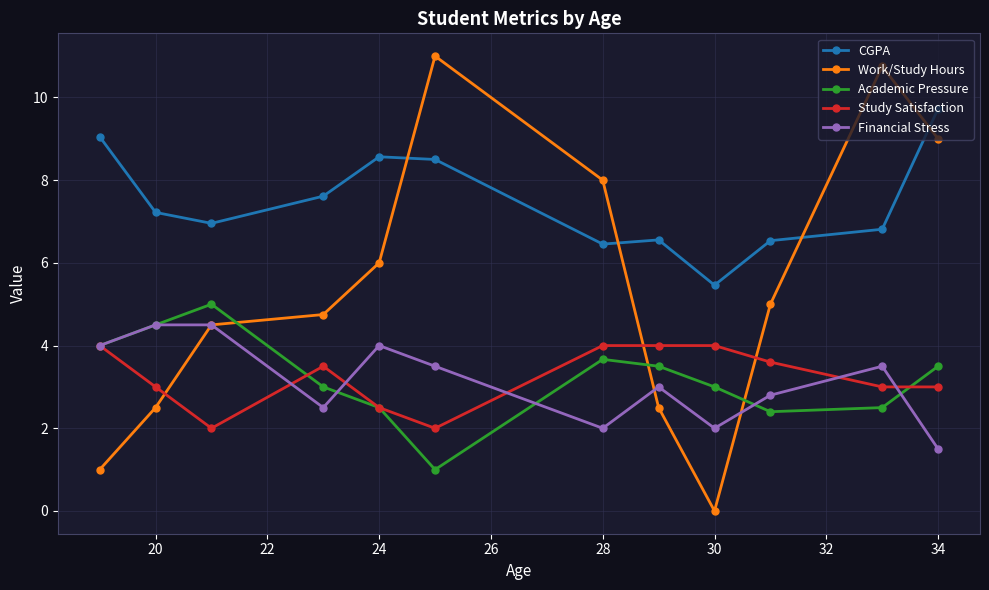

Which series has the largest total across all categories?

CGPA